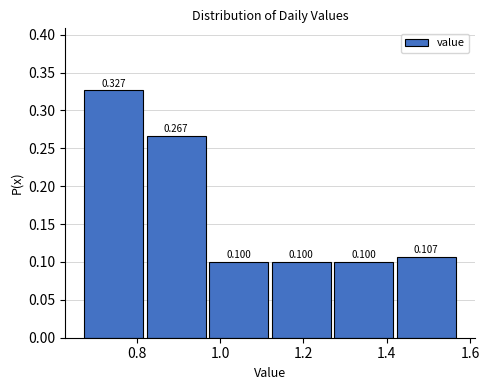

Over which range of the x-axis is the bar tallest?

0.67 to 0.82